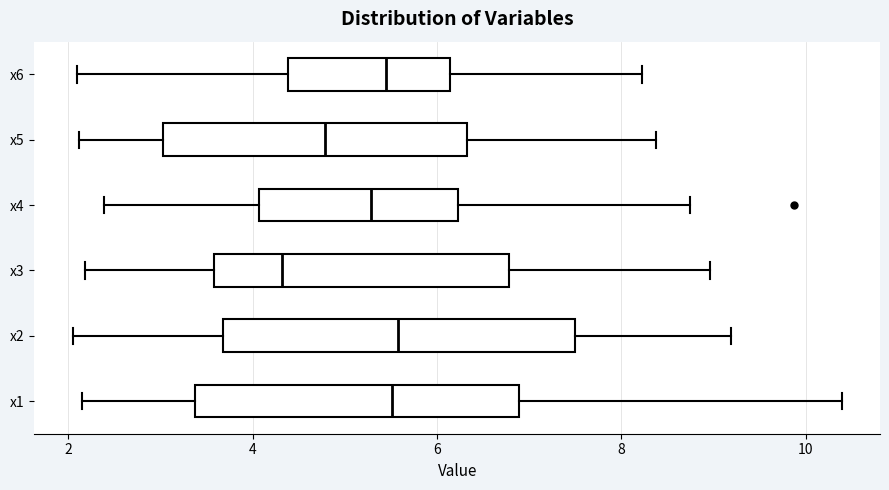

Reading bottom to top, transcribe this box plot: for each box, give where its median line is, the range the box spans, and where its two whiskers end, as read against the x-axis. The values are not printed on the chart, so give them approximately, as read against the axis.

x1: median 5.6, box 3.4 to 6.8, whiskers 2.2 to 10.4
x2: median 5.6, box 3.6 to 7.4, whiskers 2.0 to 9.2
x3: median 4.4, box 3.6 to 6.8, whiskers 2.2 to 9.0
x4: median 5.2, box 4.0 to 6.2, whiskers 2.4 to 8.8
x5: median 4.8, box 3.0 to 6.4, whiskers 2.2 to 8.4
x6: median 5.4, box 4.4 to 6.2, whiskers 2.0 to 8.2